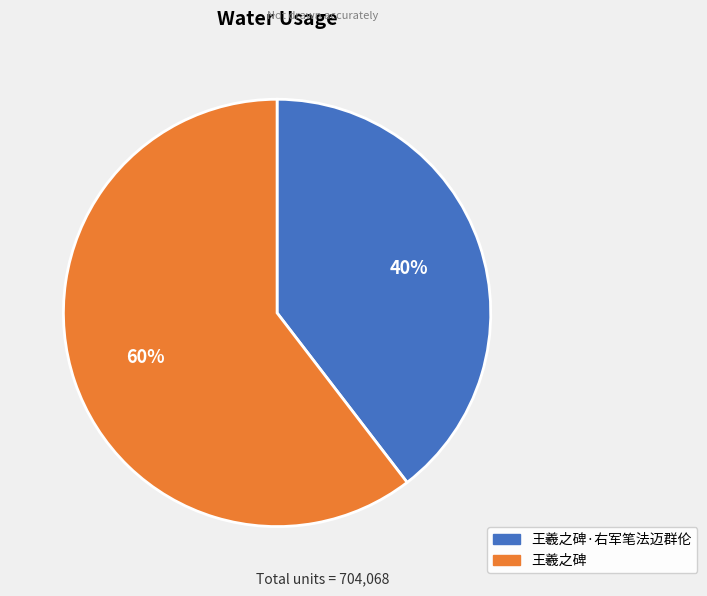

What percentage is the 王羲之碑 slice, to the nearest percent?

60%